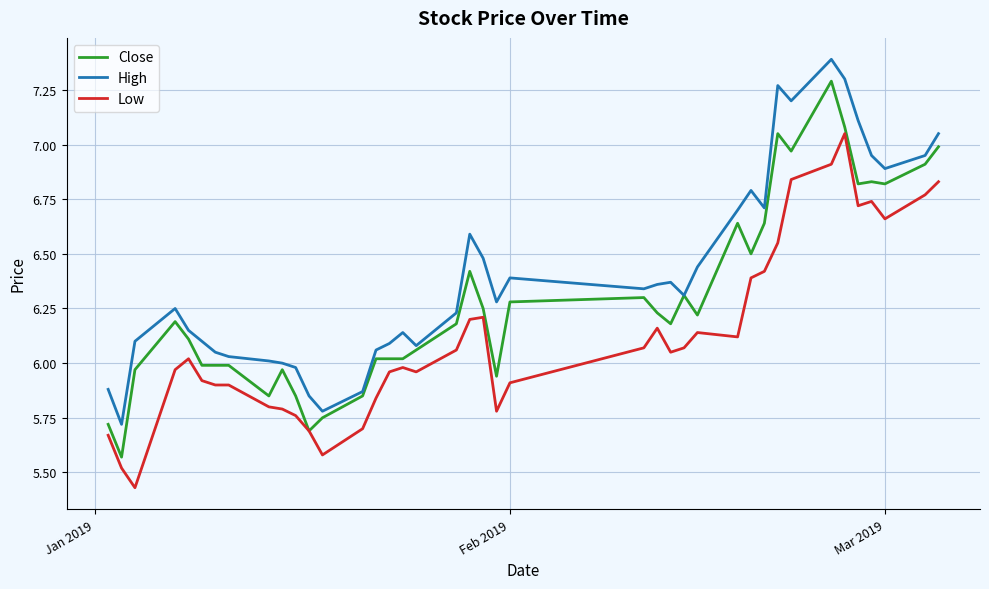

Which series has the widest spread of values?

Close